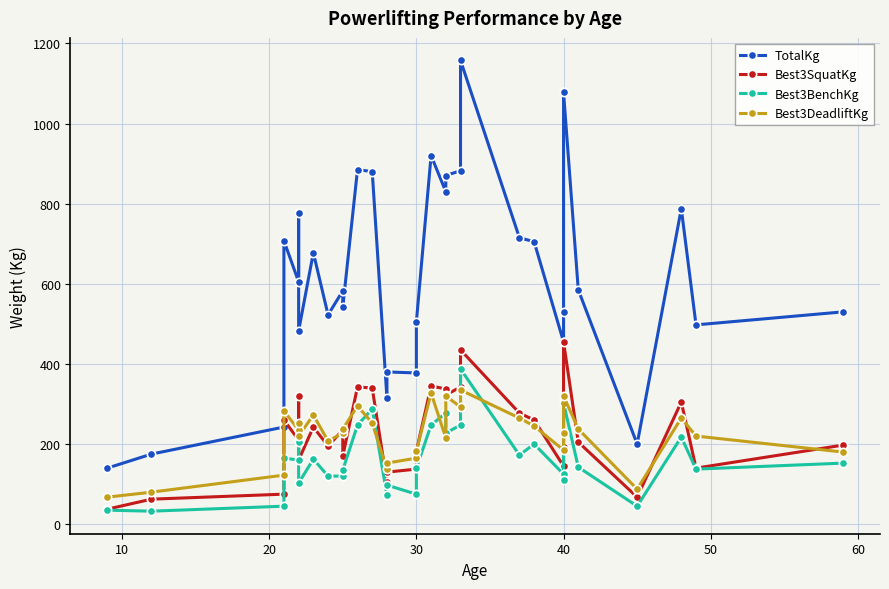

What is the difference between the Best3SquatKg values at 10 and 15?

75.0